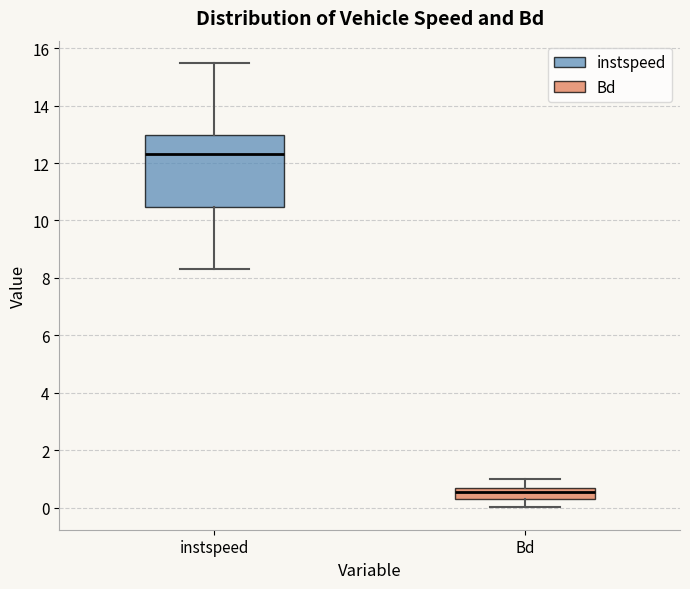

Where does the upper whisker of the box for instspeed end on the y-axis? The values are not printed on the chart, so give them approximately, as read against the axis.

15.4